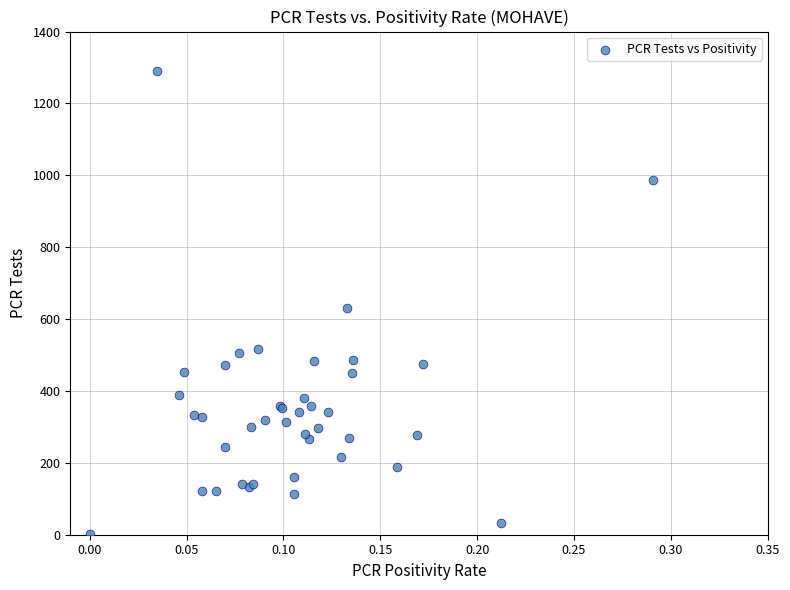

What Y value in the scatter plot is closest to 646?

632